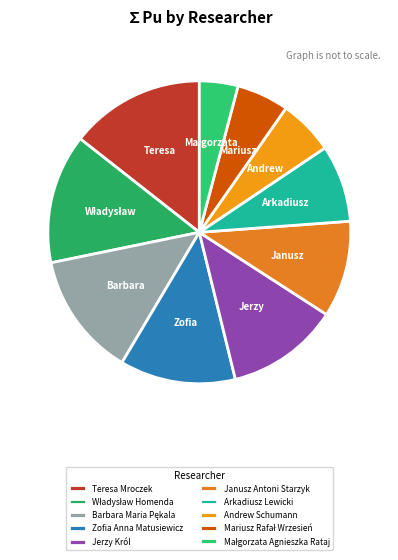

What is the change in value from Jerzy Król to Arkadiusz Lewicki?

-129.0